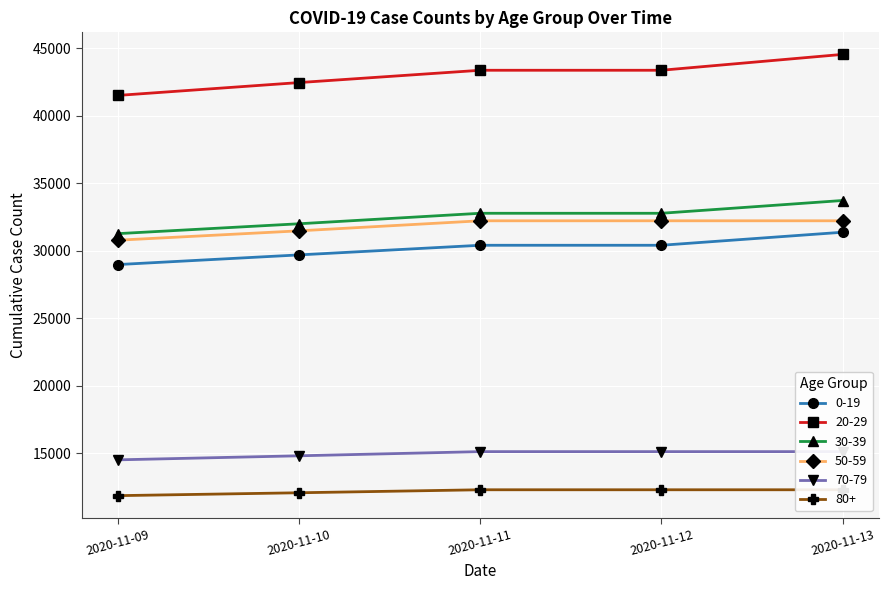

Rank the series by their maximum value, from highest to lowest.

20-29, 30-39, 50-59, 0-19, 70-79, 80+